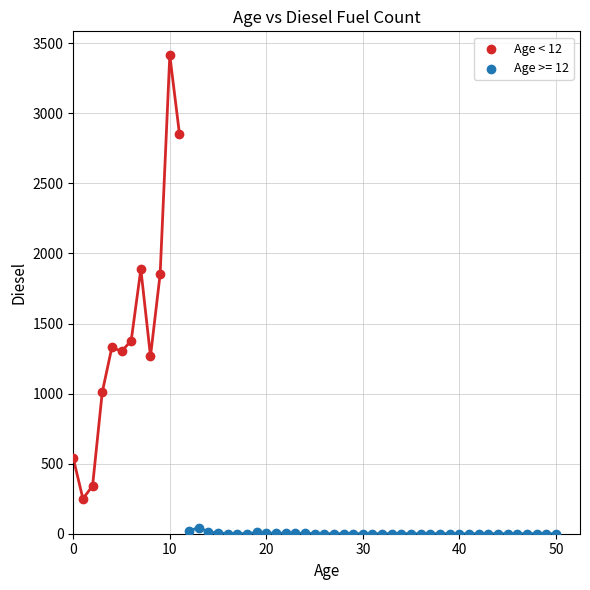

Which series contains the lowest Y value?

Age >= 12